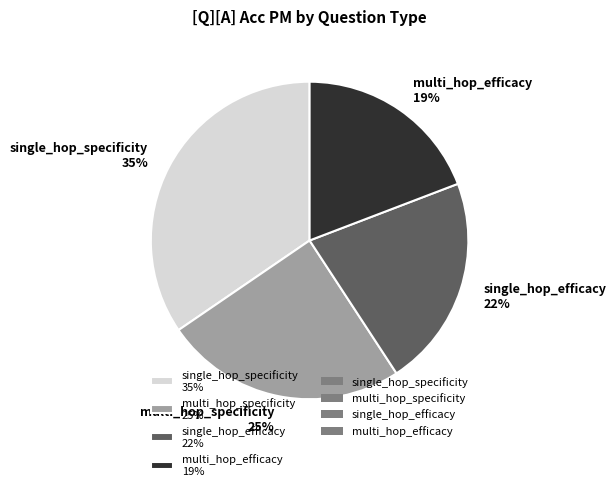

To the nearest percent, what percentage of the pie is single_hop_specificity?

35%